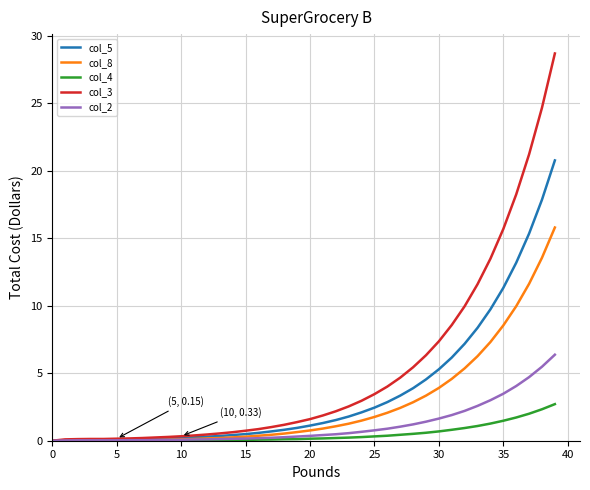

What is the difference between the second highest and second lowest values in the col_4 series?

2.3